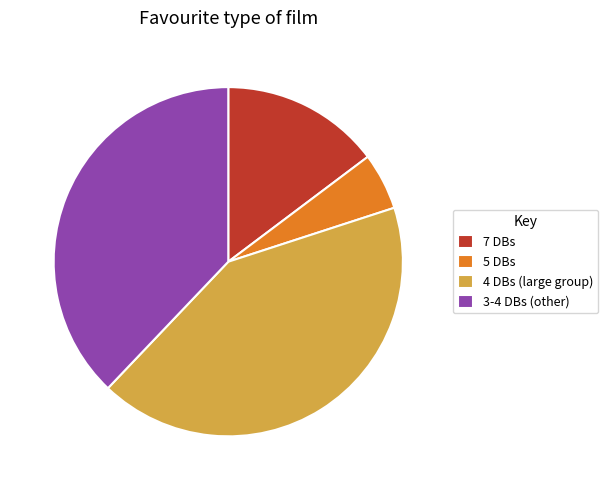

Rank the categories by value from lowest to highest.

5 DBs, 7 DBs, 3-4 DBs (other), 4 DBs (large group)